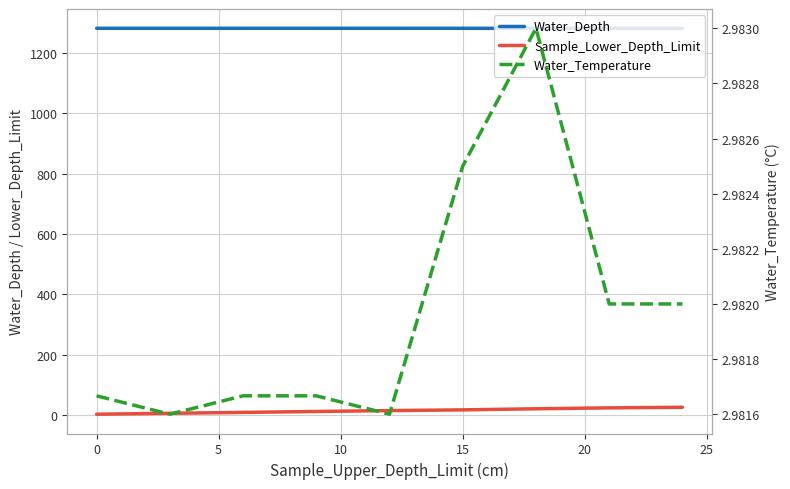

Does the chart display data point markers on the line(s)?

No